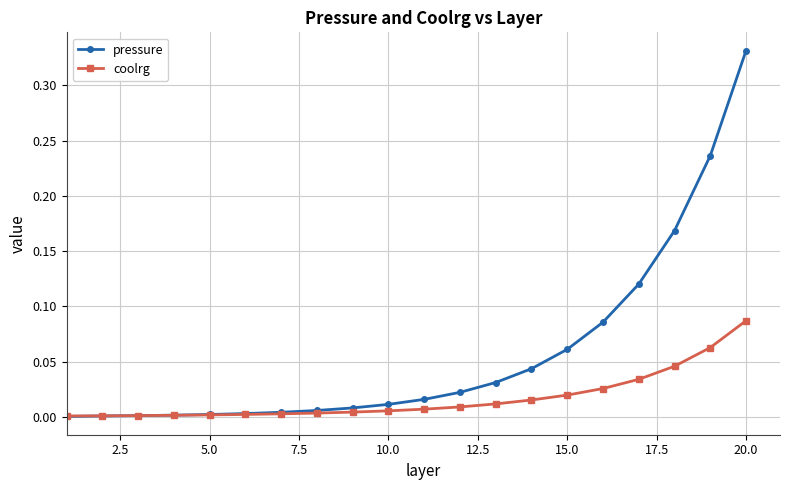

Rank the series by their maximum value, from lowest to highest.

coolrg, pressure